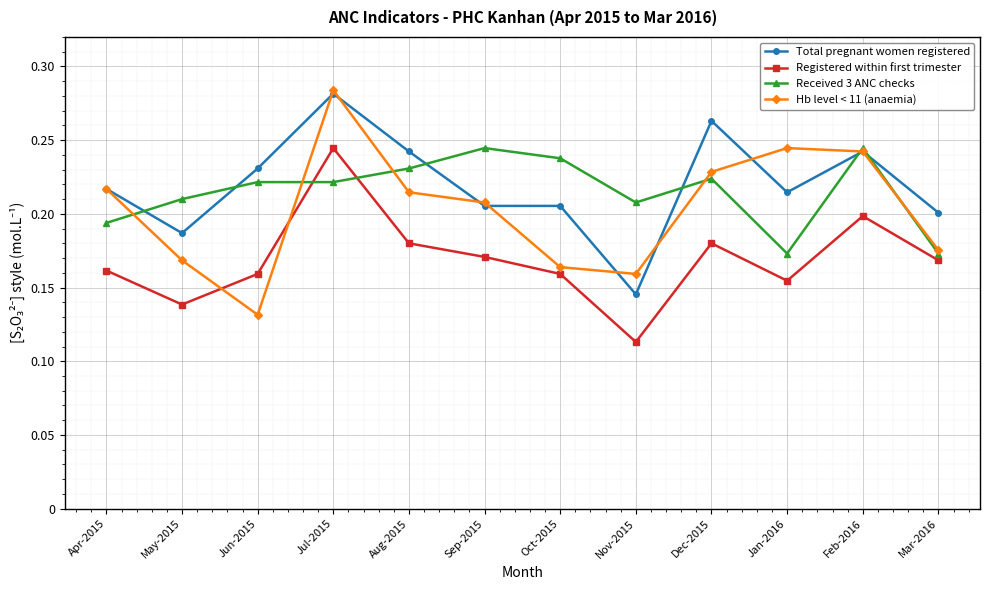

What position from the left is Aug-2015?

5